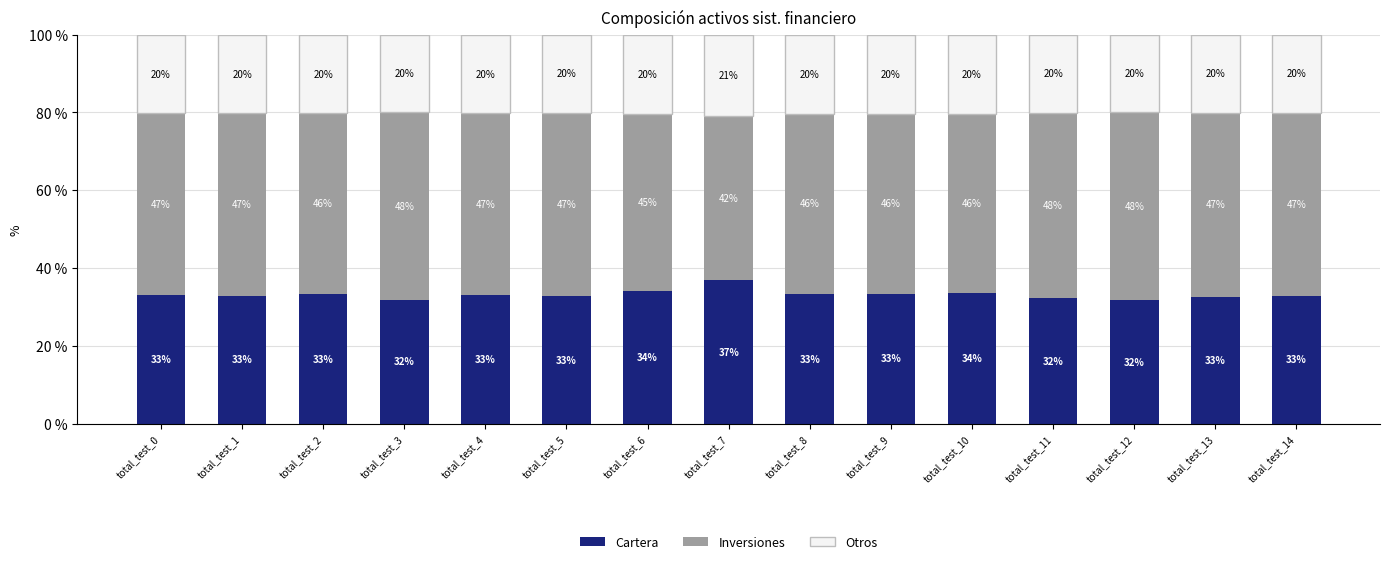

What is the total value across all series at total_test_7?

100.0